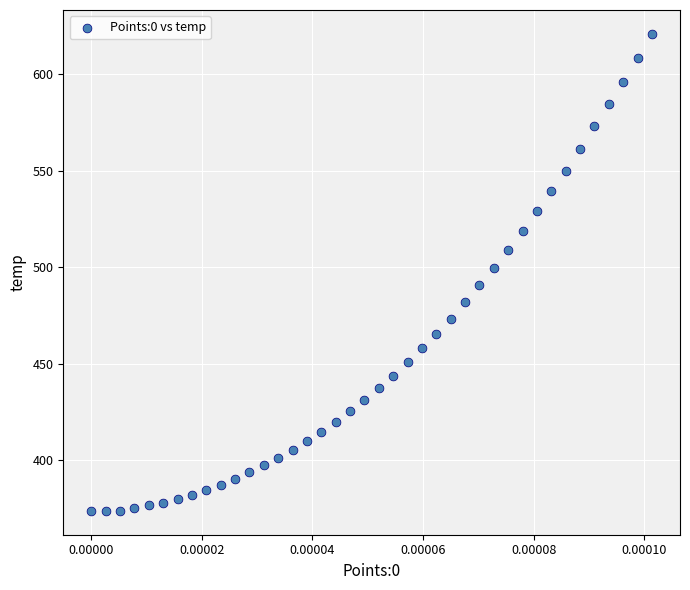

What is the range of Y values (max minus min)?

247.4